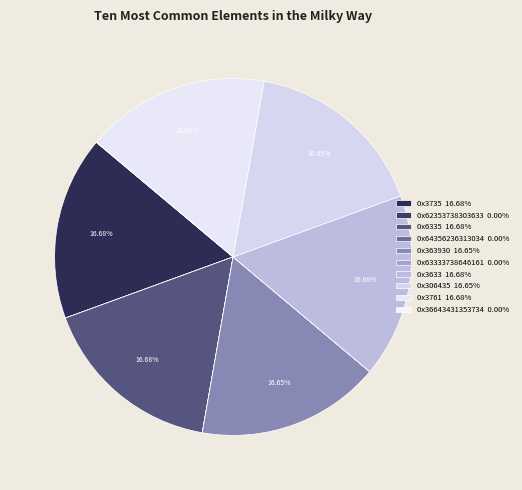

Which category has the smallest portion of the pie?

0x62353738303633